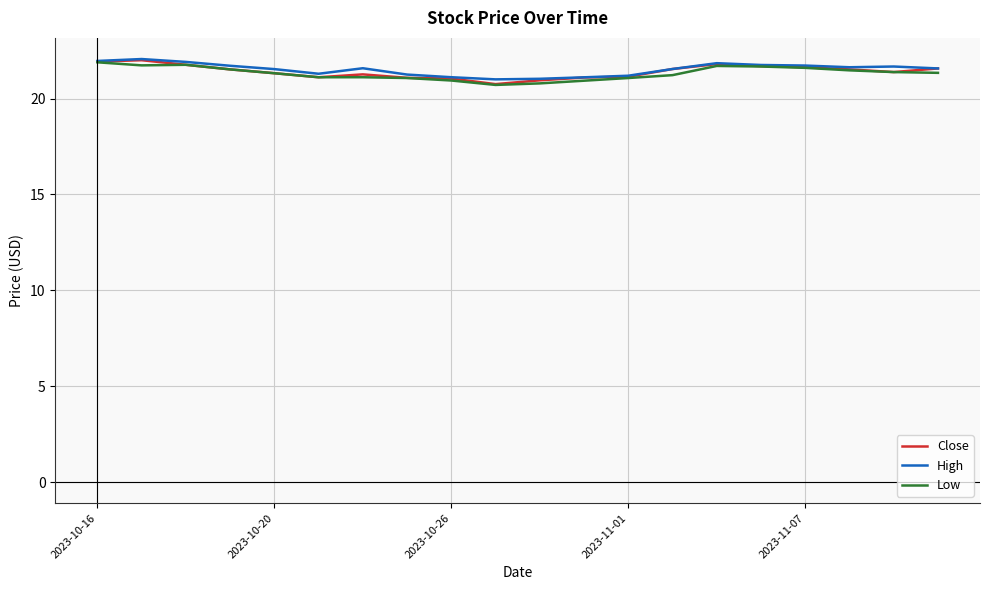

What is the sum of all Low values?

426.3